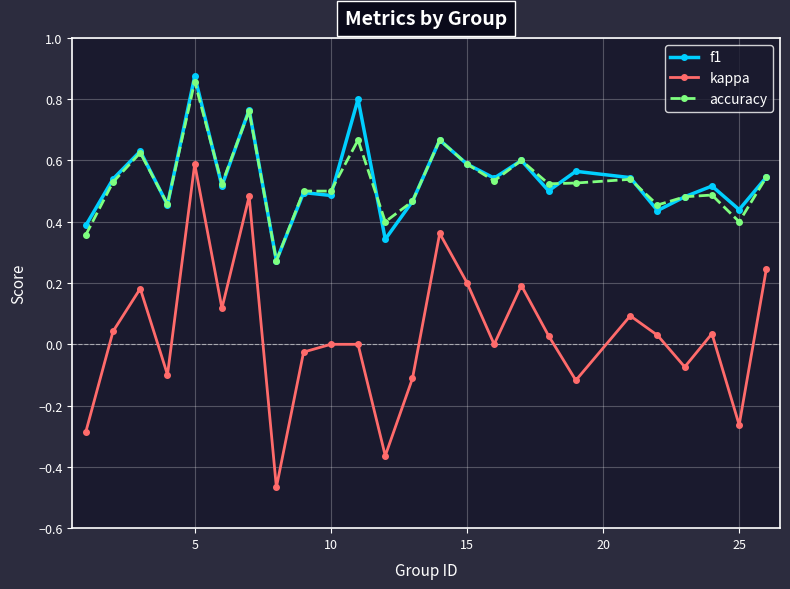

True or false: kappa has more than 1 interior local peaks.

True